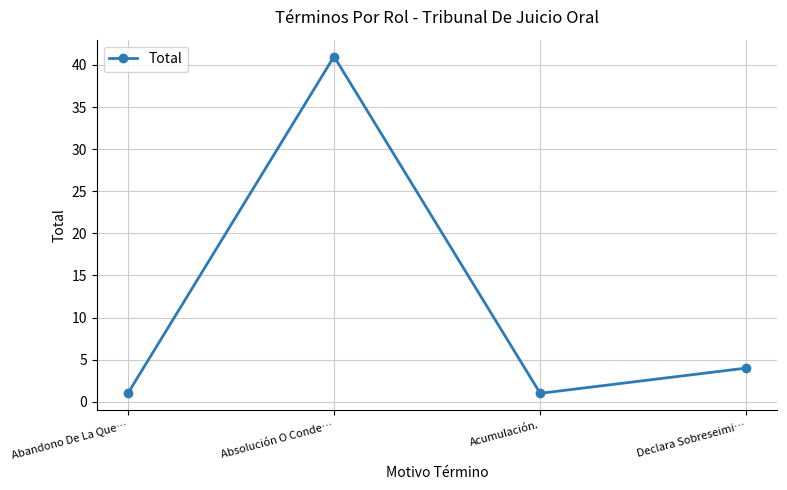

How many points are higher than both their immediate neighbors (excluding endpoints)?

1